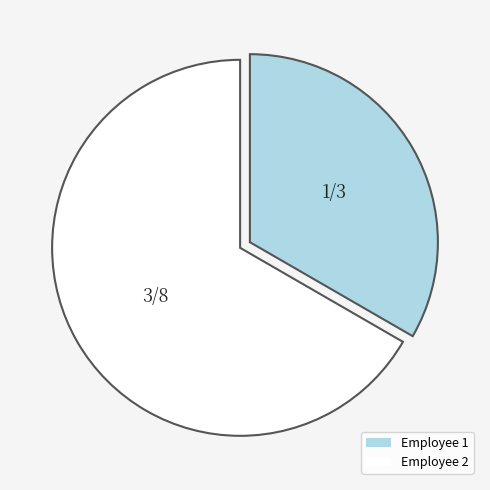

How many slices are in this pie chart?

2